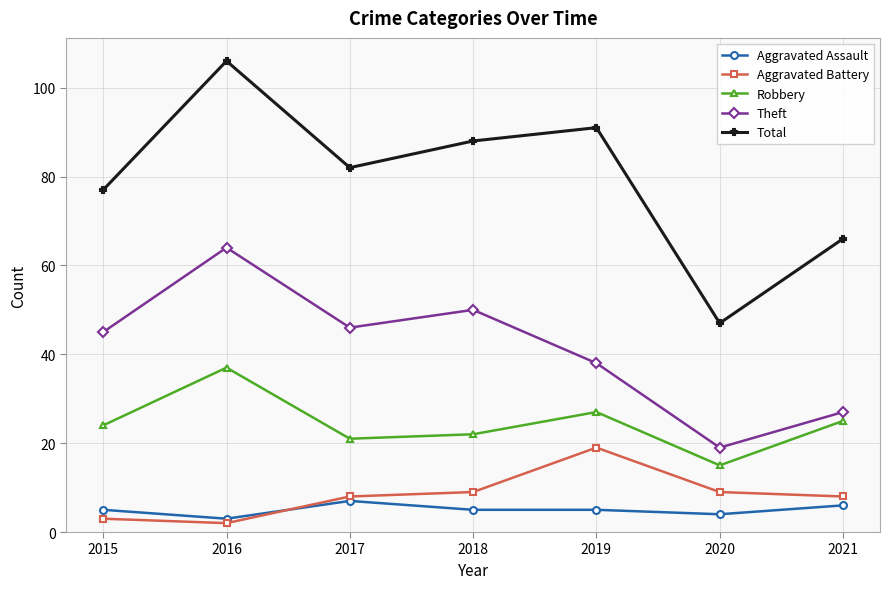

Which category has the highest value in the Aggravated Assault series?

2017